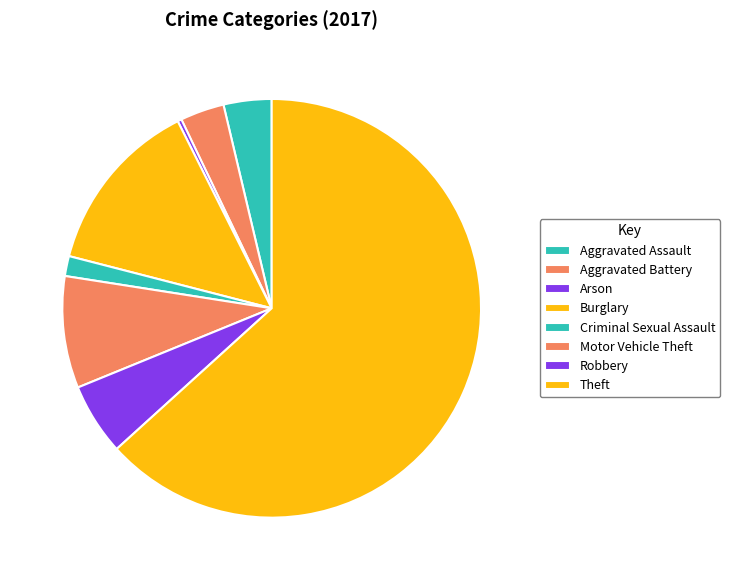

True or false: Robbery accounts for 1% of the total.

False